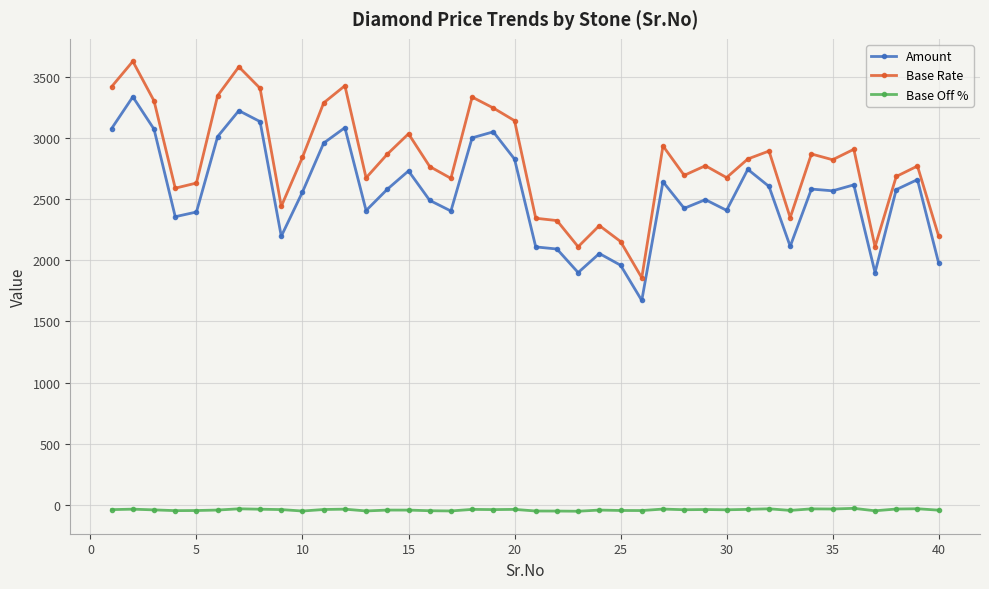

What is the average value of the Base Rate series?

2804.0